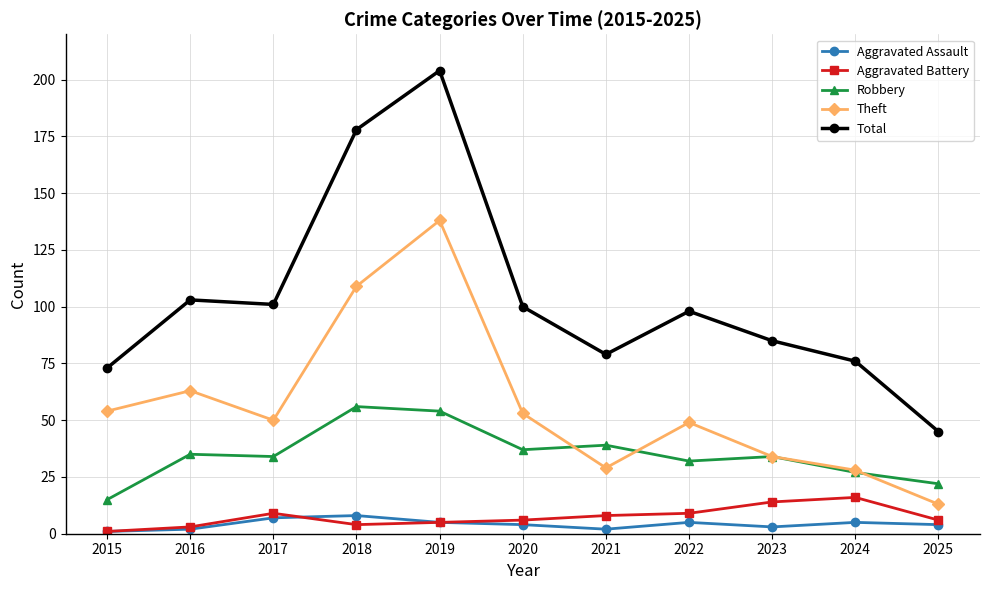

Which series has the largest range (max minus min)?

Total